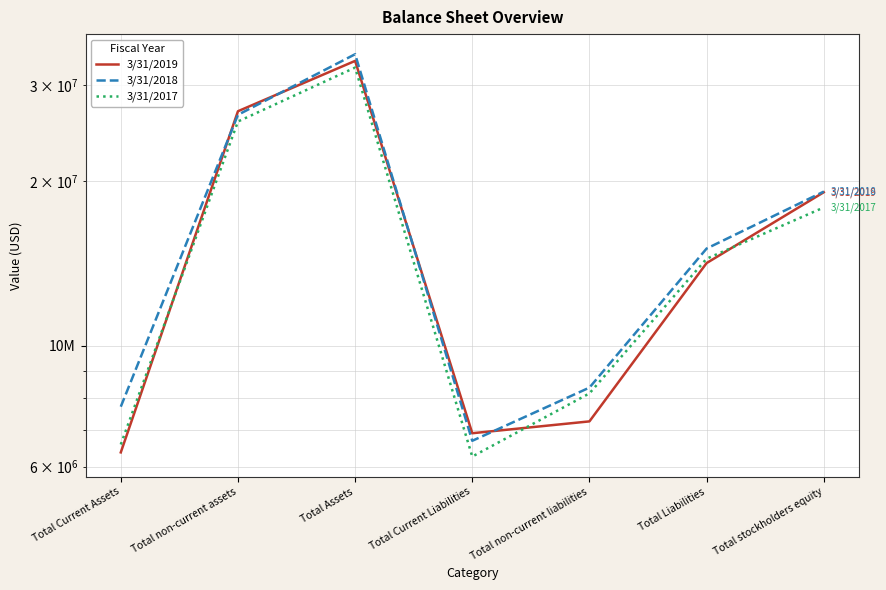

True or false: 3/31/2017 and 3/31/2018 cross at least once.

False